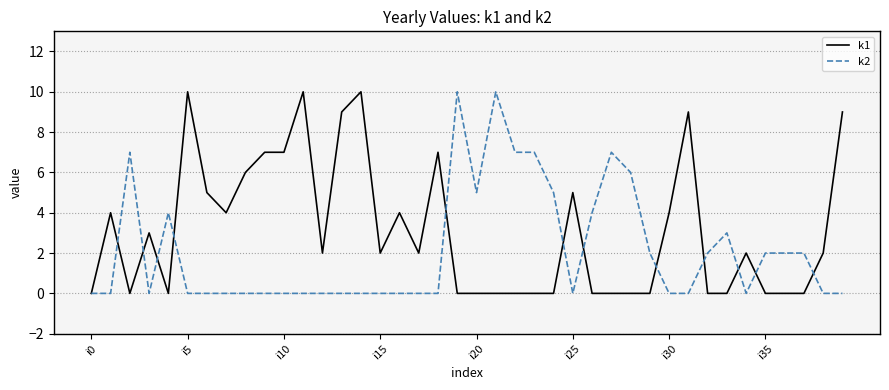

Which series has the largest total across all categories?

k1